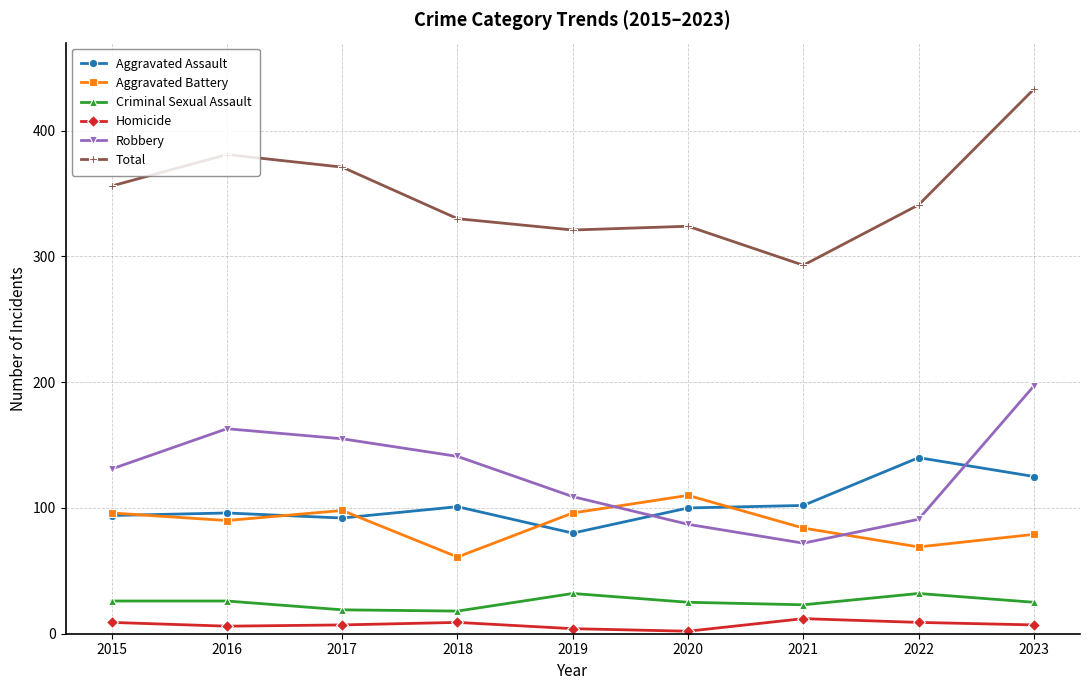

True or false: Aggravated Assault has more than 0 interior local peaks.

True